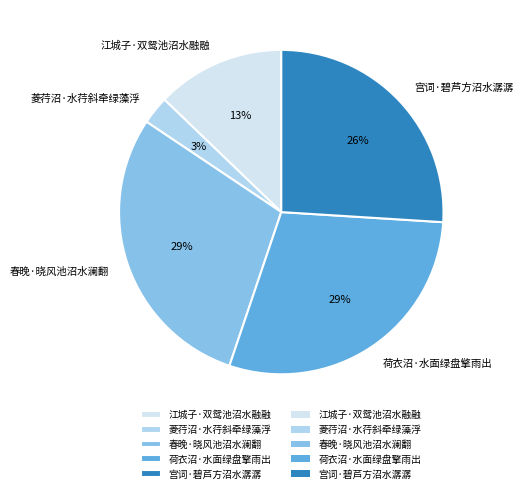

To the nearest percent, what portion does 荷衣沼·水面绿盘擎雨出 represent?

29%